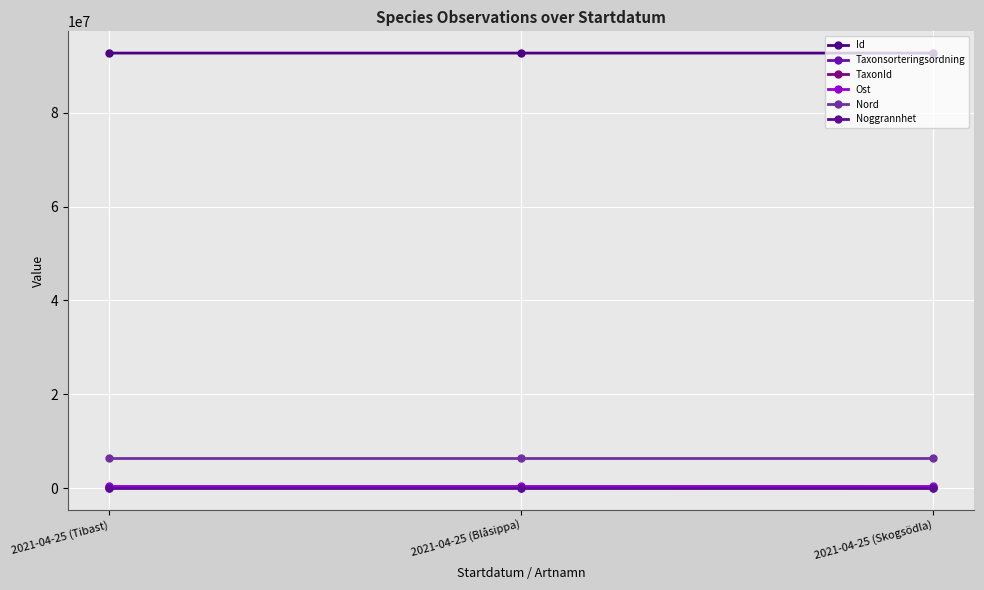

At which label does Nord reach its minimum?

2021-04-25 (Tibast)